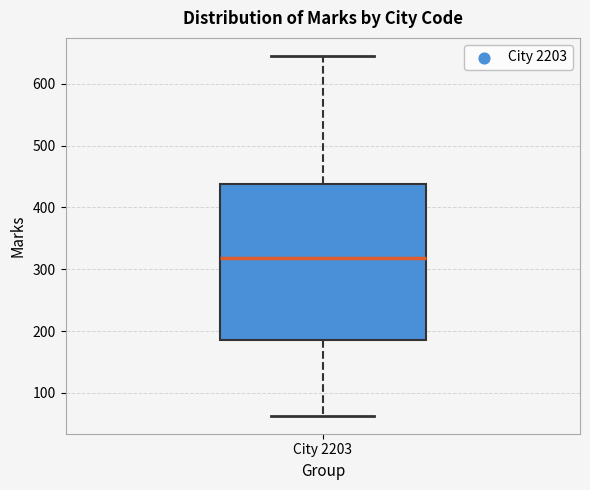

Transcribe this box plot: give where the median line is, the range the box spans, and where the two whiskers end, as read against the y-axis. The values are not printed on the chart, so give them approximately, as read against the axis.

median 320, box 180 to 440, whiskers 60 to 650